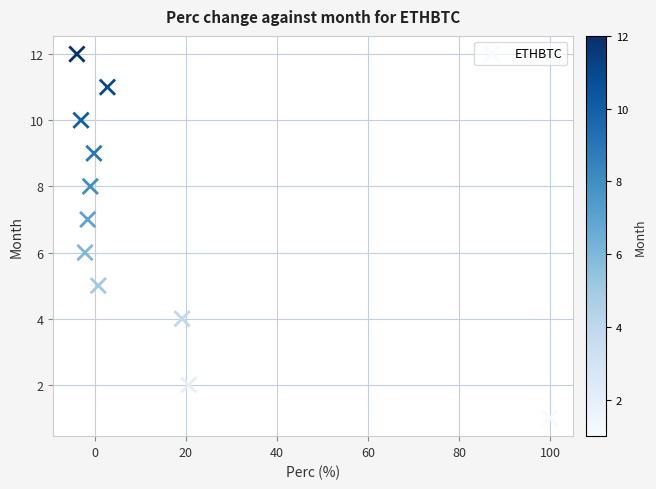

What is the average Y value?

7